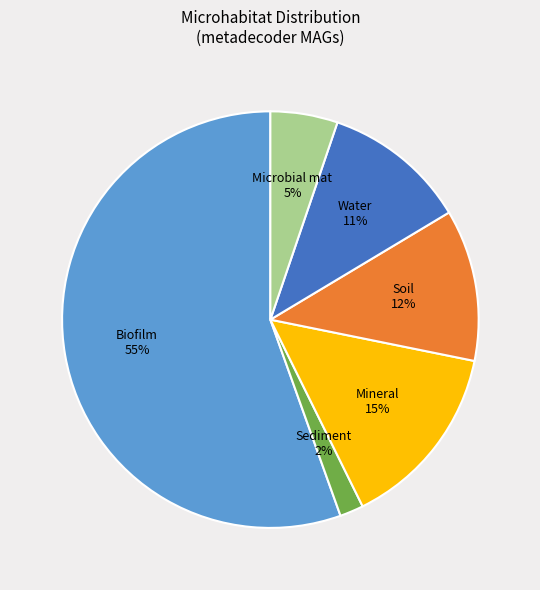

True or false: Microbial mat accounts for 5% of the total.

True